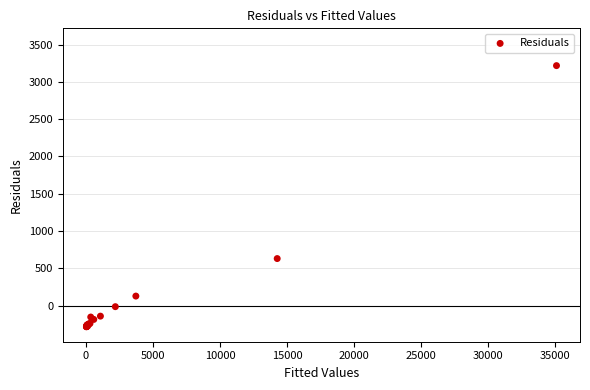

What Y value in the scatter plot is closest to 1466?

630.6